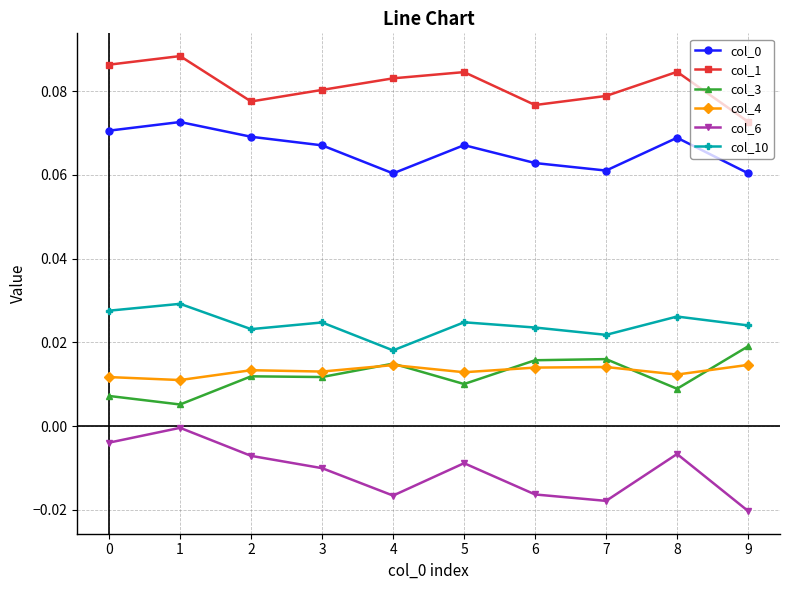

The col_0 series shows 0.0 at 0. True or false?

False